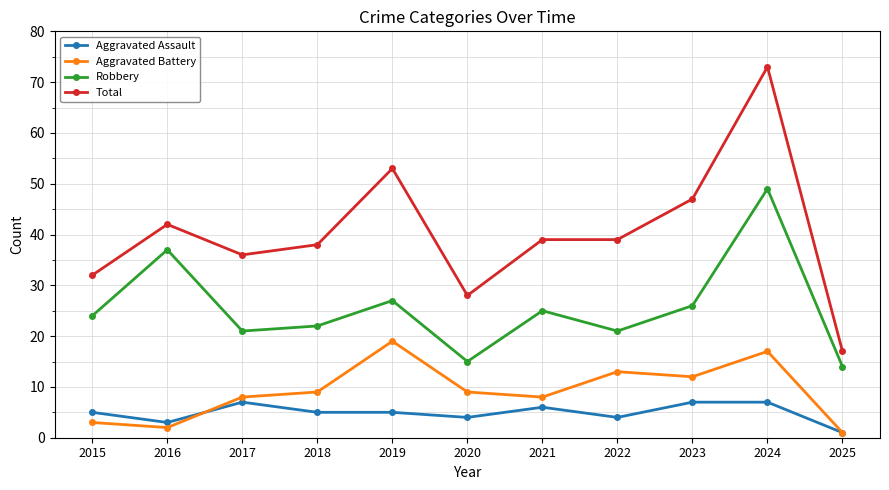

True or false: Aggravated Battery and Robbery intersect in this chart.

False